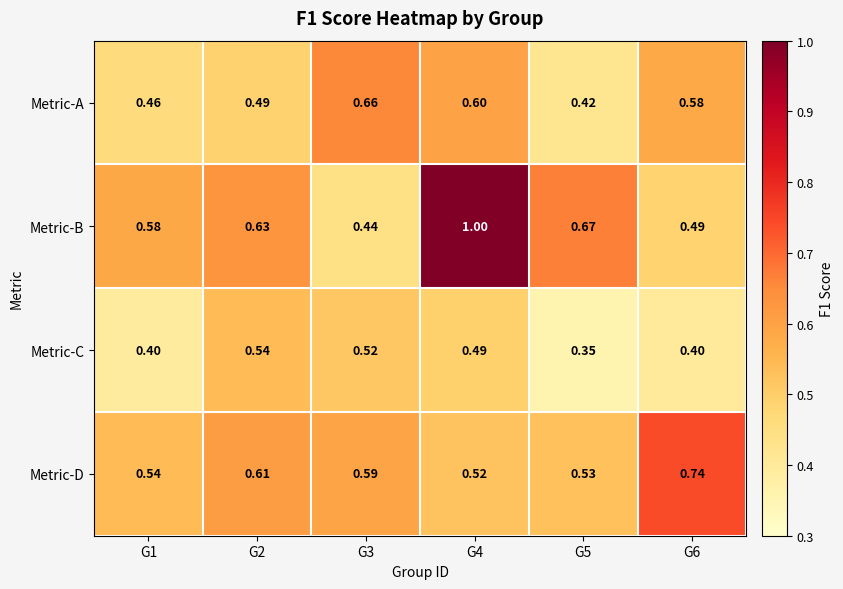

Between G2 and G4, which series saw the biggest shift?

Metric-B